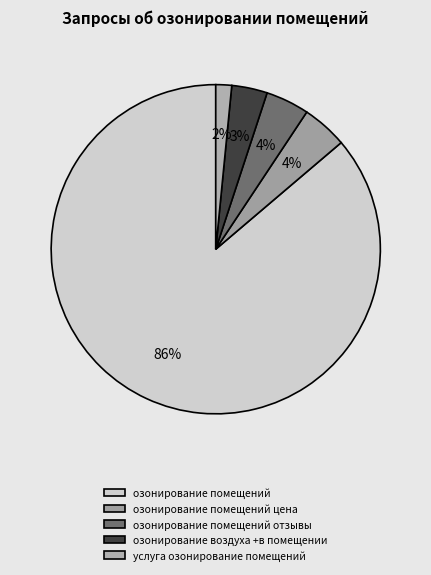

Count the number of slices in the pie.

5